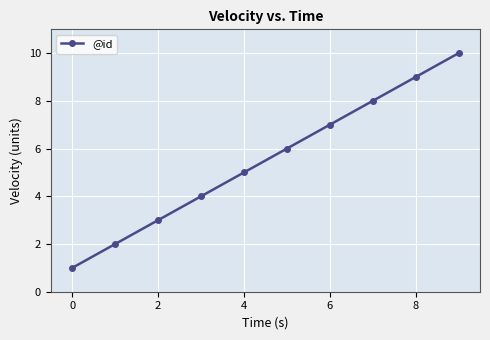

True or false: the data has more than 0 interior local peaks.

False